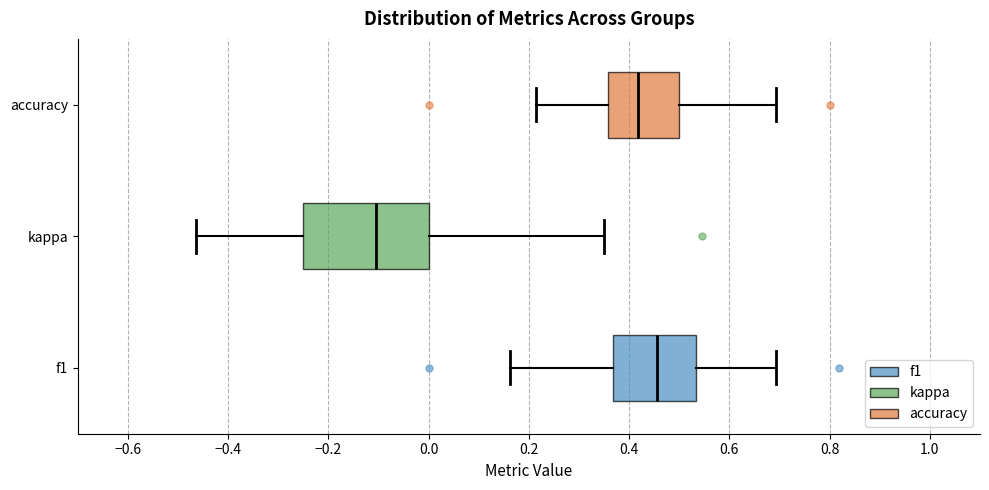

Which box has the furthest to the right median line?

f1